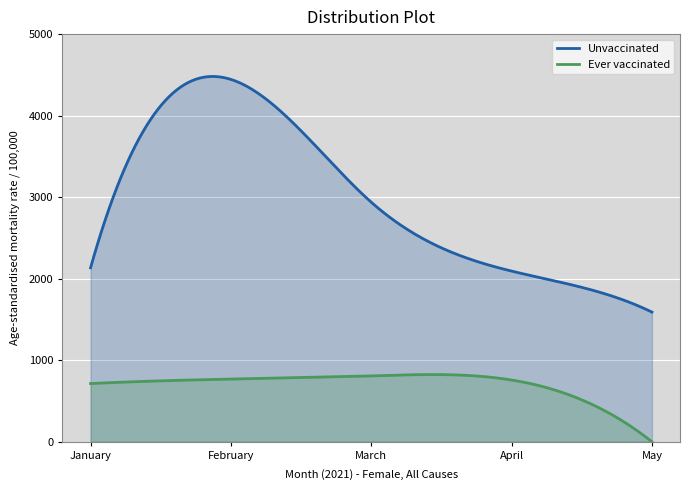

At how many categories does at least one series exceed 1056?

300